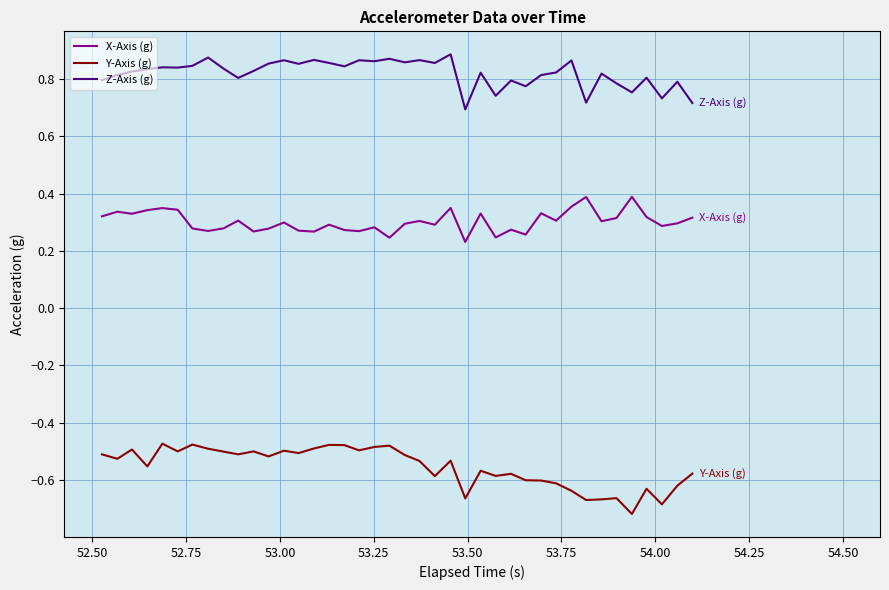

Rank the series by their average value, from lowest to highest.

Y-Axis (g), X-Axis (g), Z-Axis (g)